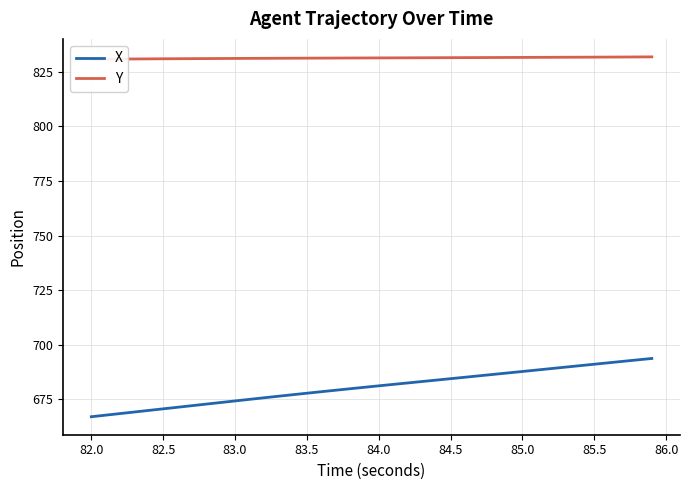

True or false: Y and X intersect in this chart.

False